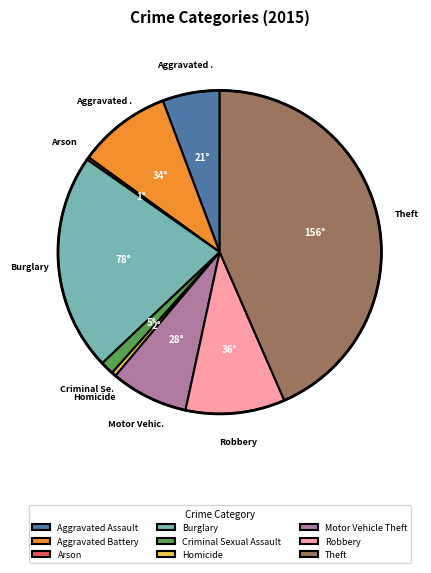

The Robbery slice represents 10% of the pie. True or false?

True